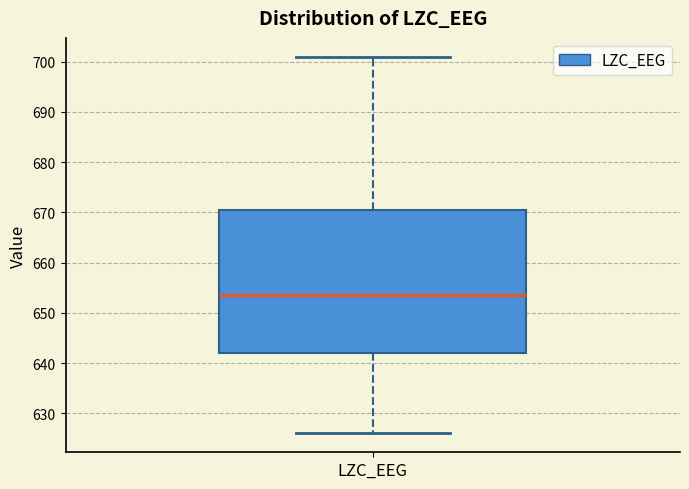

Transcribe this box plot: give where the median line is, the range the box spans, and where the two whiskers end, as read against the y-axis. The values are not printed on the chart, so give them approximately, as read against the axis.

median 654, box 642 to 671, whiskers 626 to 701